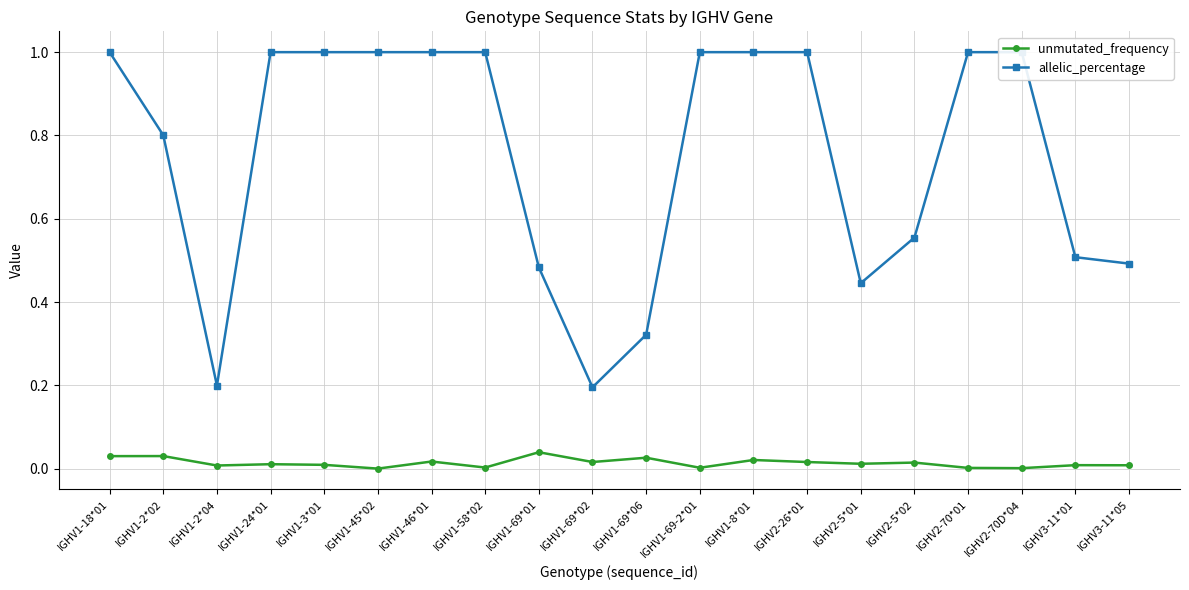

Count the allelic_percentage values in the range 0 to 1.

20